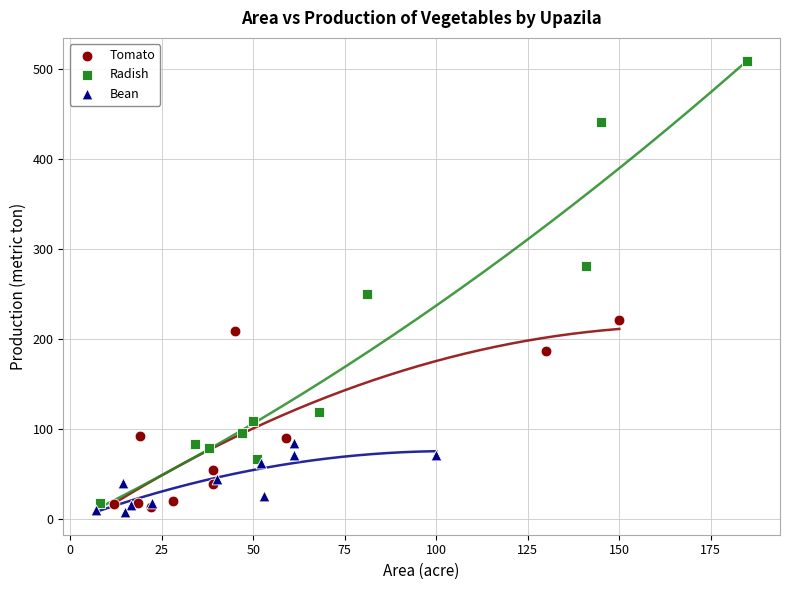

Which series has the largest Y range (max minus min)?

Radish